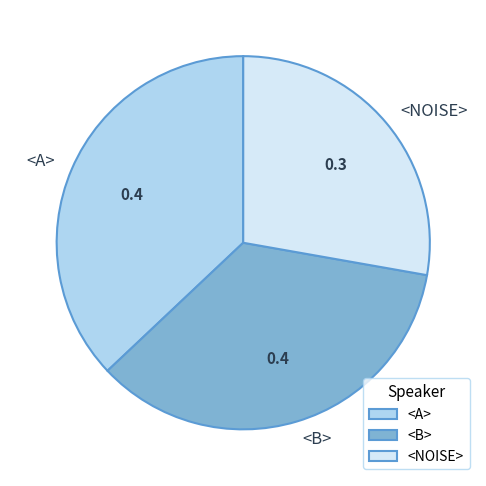

True or false: <B> accounts for 44% of the total.

False